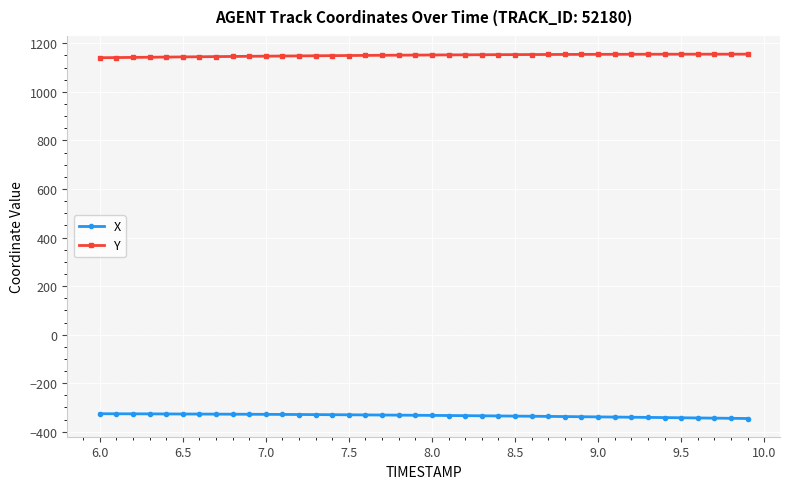

True or false: Y and X cross at least once.

False